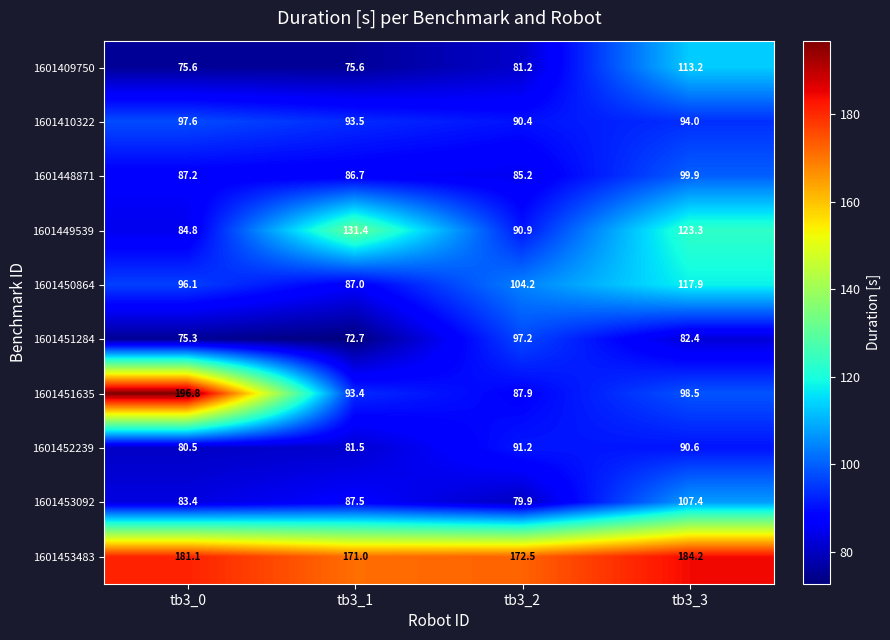

What is the total value across all series at tb3_2?

980.6